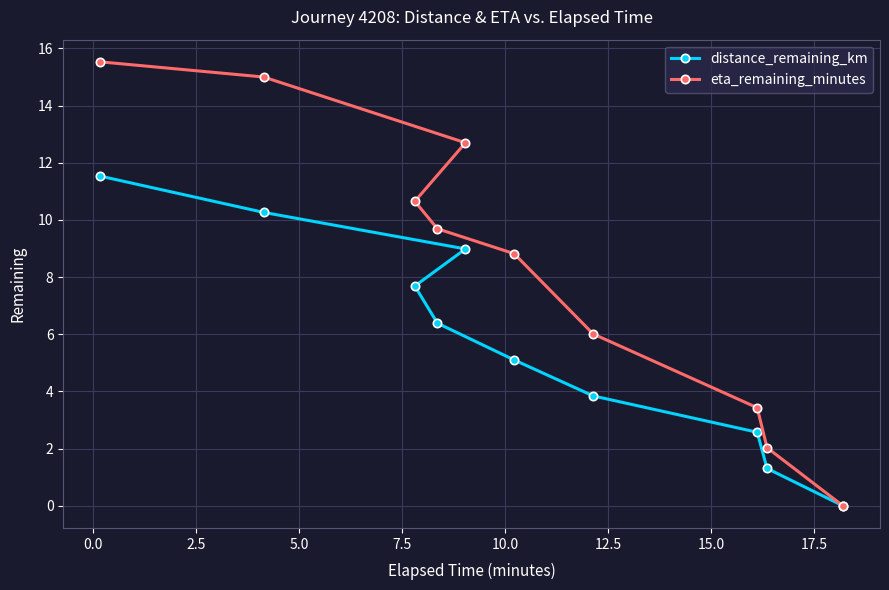

Which series has the largest total across all categories?

eta_remaining_minutes